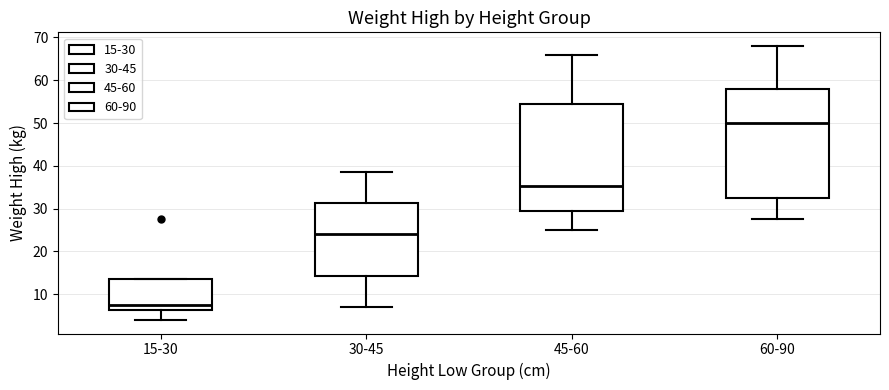

Where does the lower whisker of the box for 45-60 end on the y-axis? The values are not printed on the chart, so give them approximately, as read against the axis.

25